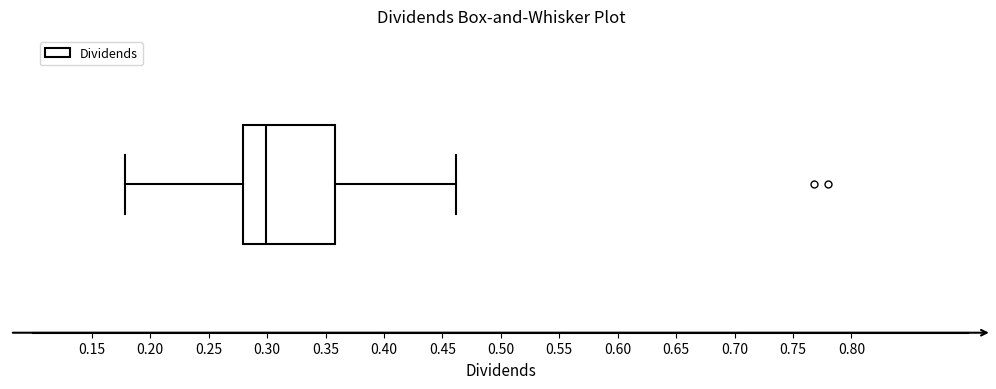

Transcribe this box plot: give where the median line is, the range the box spans, and where the two whiskers end, as read against the x-axis. The values are not printed on the chart, so give them approximately, as read against the axis.

median 0.30, box 0.28 to 0.36, whiskers 0.18 to 0.46